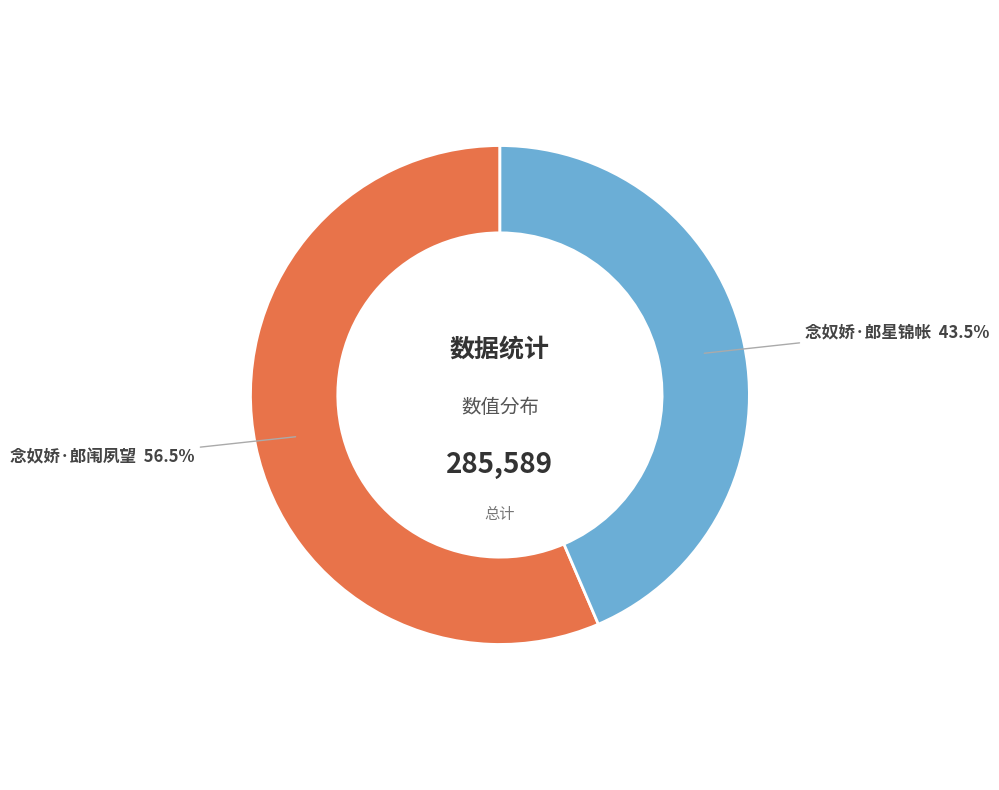

What is the smallest slice in the pie chart?

念奴娇·郎星锦帐